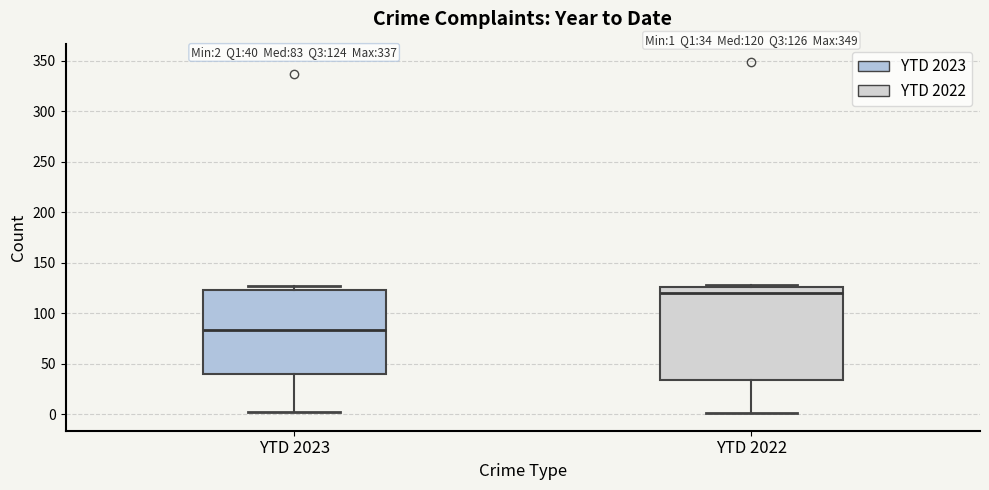

Which box has the highest median line?

YTD 2022